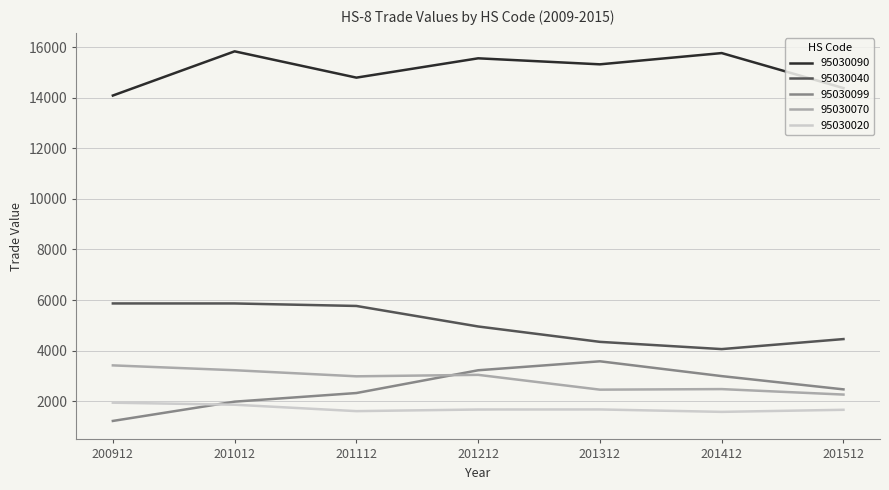

What is the approximate value of 95030070 at 201012?

3224.8